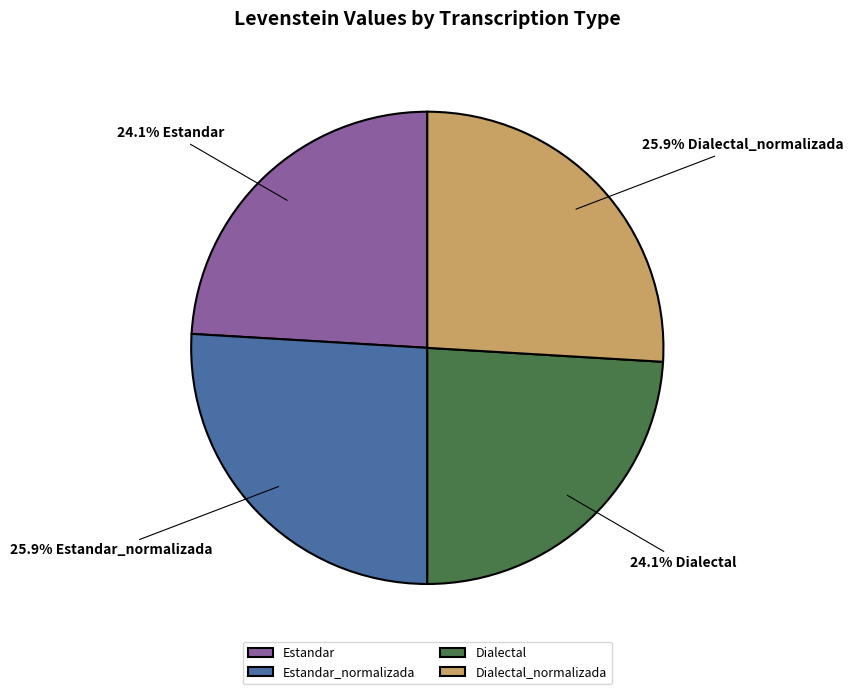

Does Estandar represent more than half of the total?

No